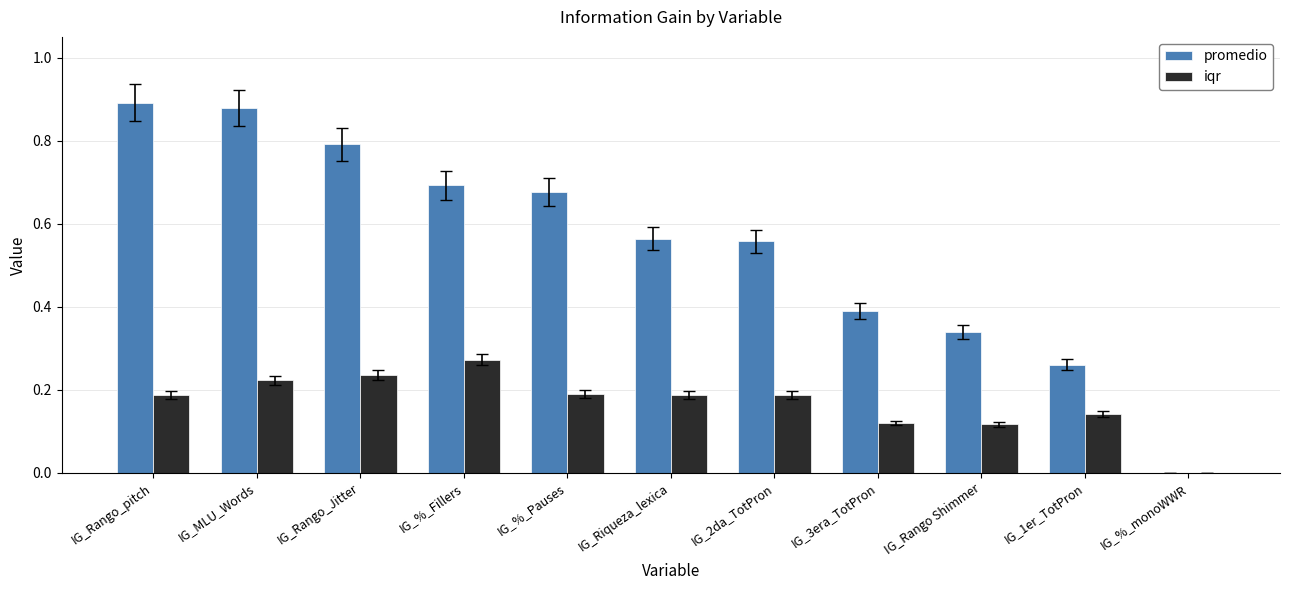

Which series changed the most between IG_MLU_Words and IG_2da_TotPron?

promedio